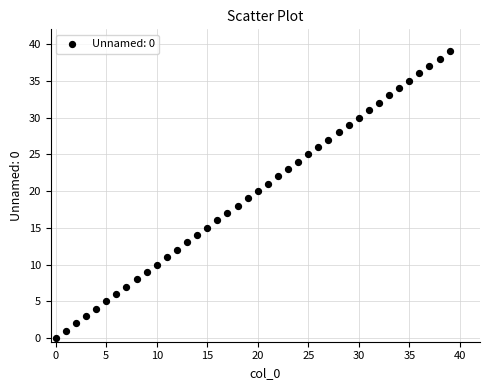

What is the range of Y values (max minus min)?

39